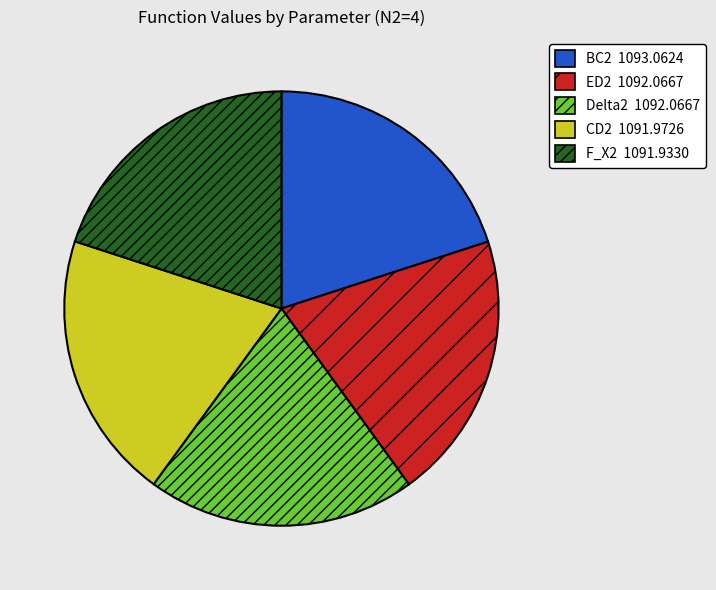

Combined, do Delta2 and BC2 account for over 50%?

No